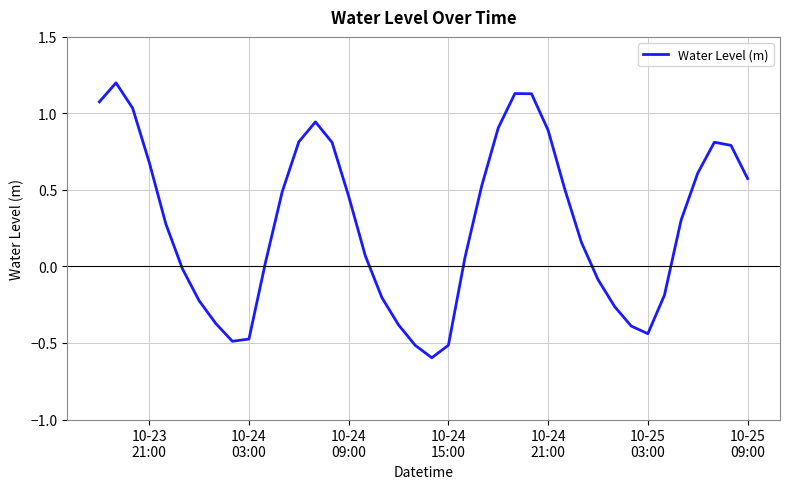

What is the difference between the maximum and minimum values?

1.8